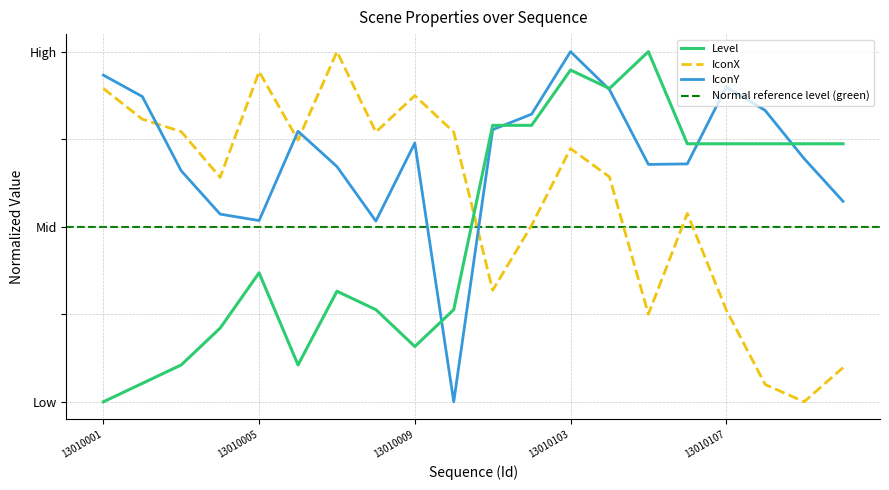

What is the sum of the IconY values at 13010105 and 13010106?

135.7